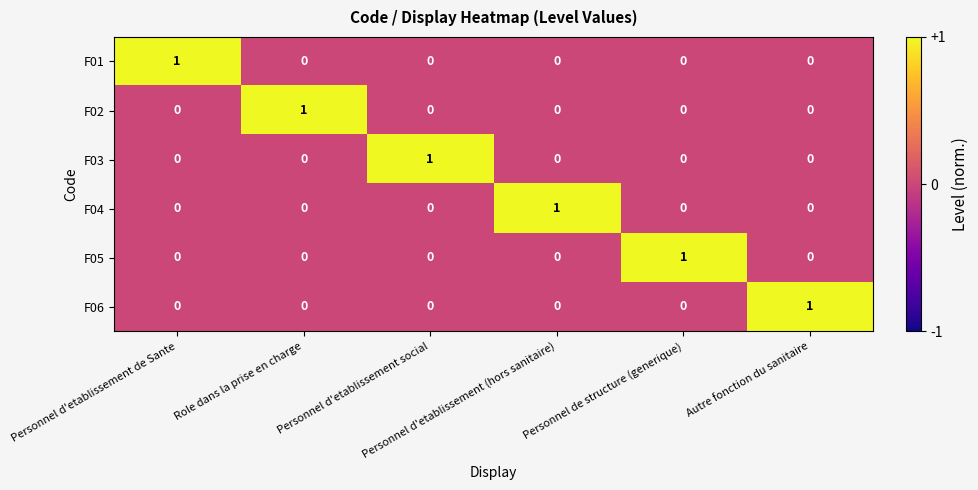

At how many categories does at least one series exceed 0?

6